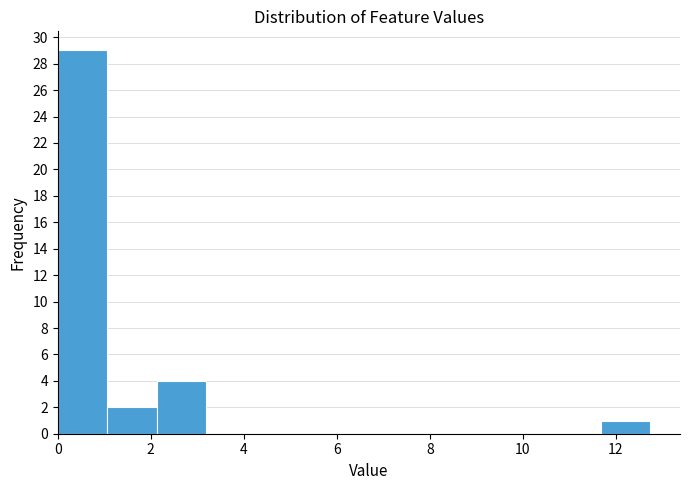

Reading left to right, transcribe this chart: for each bar, give the range it covers on the x-axis and its height. Neither the bar edges nor the heights are printed on the chart, so give them approximately, as read against the axes.

0.0 to 1.0: 29
1.0 to 2.2: 2
2.2 to 3.2: 4
3.2 to 4.2: 0
4.2 to 5.4: 0
5.4 to 6.4: 0
6.4 to 7.4: 0
7.4 to 8.4: 0
8.4 to 9.6: 0
9.6 to 10.6: 0
10.6 to 11.6: 0
11.6 to 12.8: 1